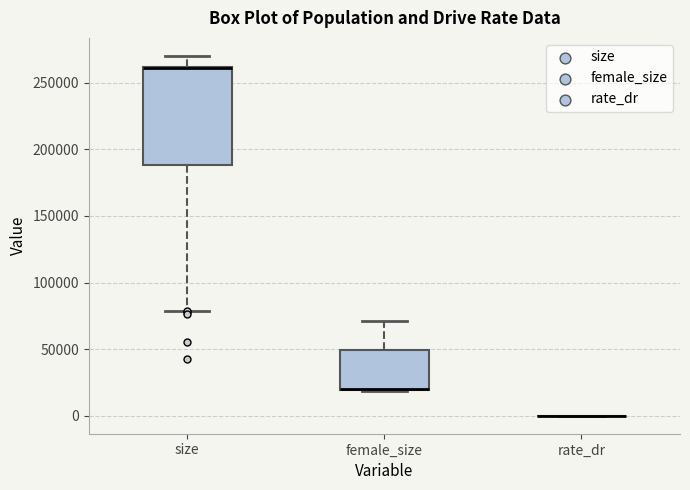

Reading left to right, read every box against the y-axis: the position of its median line, the range the box covers, and the ends of its whiskers. The values are not printed on the chart, so give them approximately, as read against the axis.

size: median 260000 (drawn on the box's upper edge), box 190000 to 260000, whiskers 80000 to 270000
female_size: median 20000 (drawn on the box's lower edge), box 20000 to 50000, whiskers 20000 to 70000
rate_dr: box collapsed to a line at 0, whiskers 0 to 0